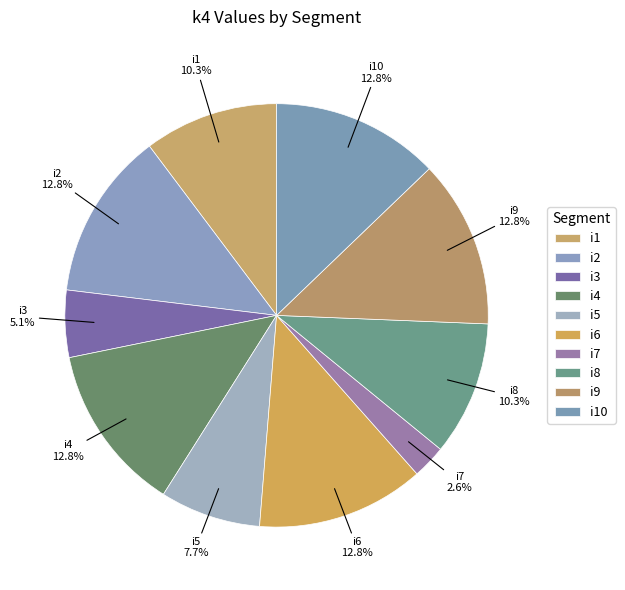

Approximately how many times larger is the value at i9 compared to i10?

1.0